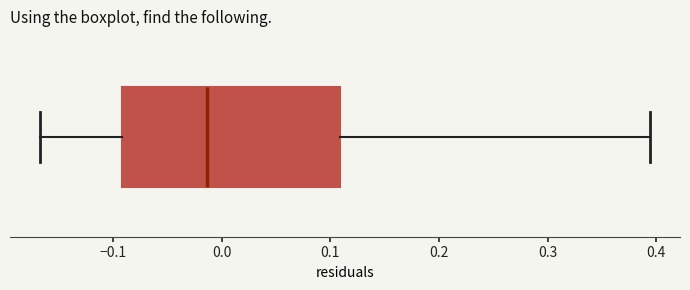

Transcribe this box plot: give where the median line is, the range the box spans, and where the two whiskers end, as read against the x-axis. The values are not printed on the chart, so give them approximately, as read against the axis.

median -0.01, box -0.09 to 0.11, whiskers -0.17 to 0.39